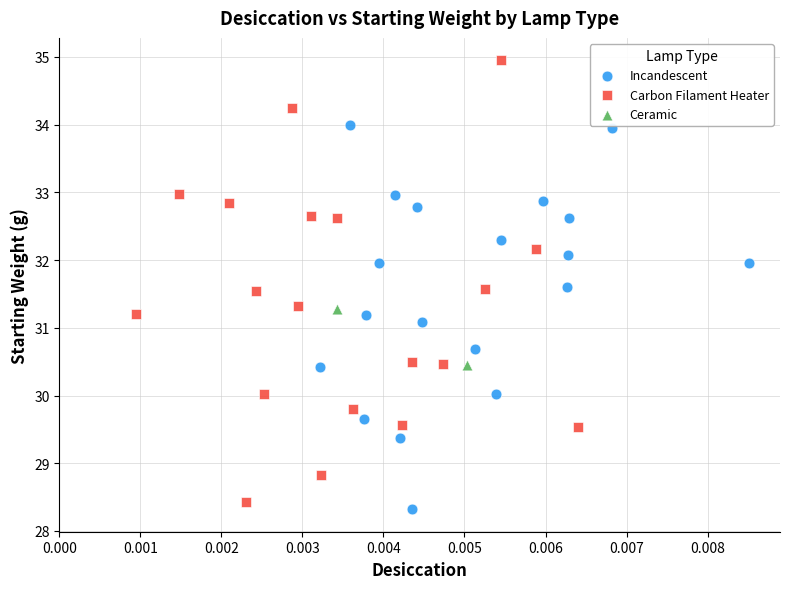

Which series contains the highest Y value?

Carbon Filament Heater